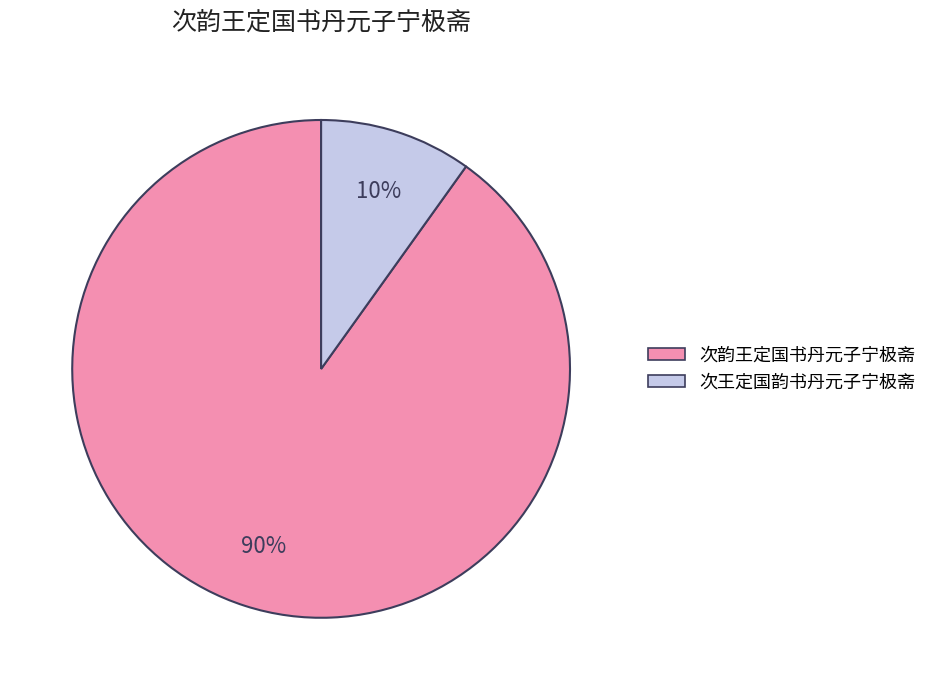

Between 次韵王定国书丹元子宁极斋 and 次王定国韵书丹元子宁极斋, which is larger?

次韵王定国书丹元子宁极斋